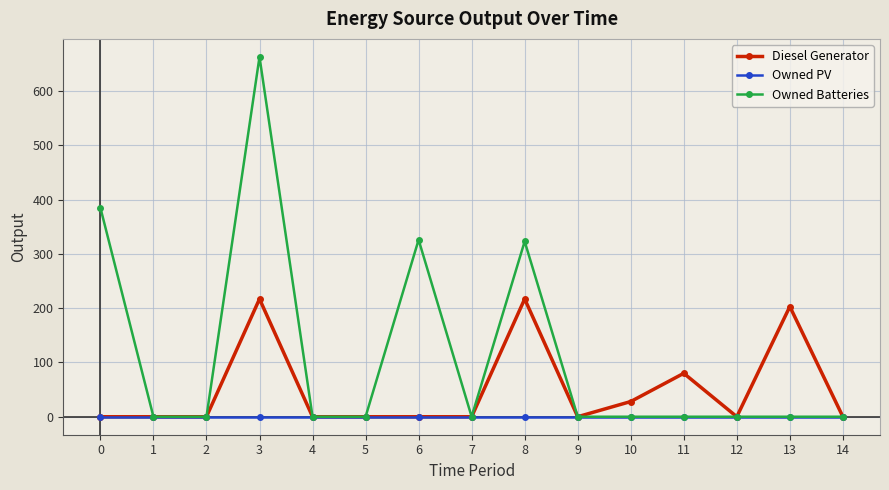

Rank the series by their maximum value, from lowest to highest.

Owned PV, Diesel Generator, Owned Batteries